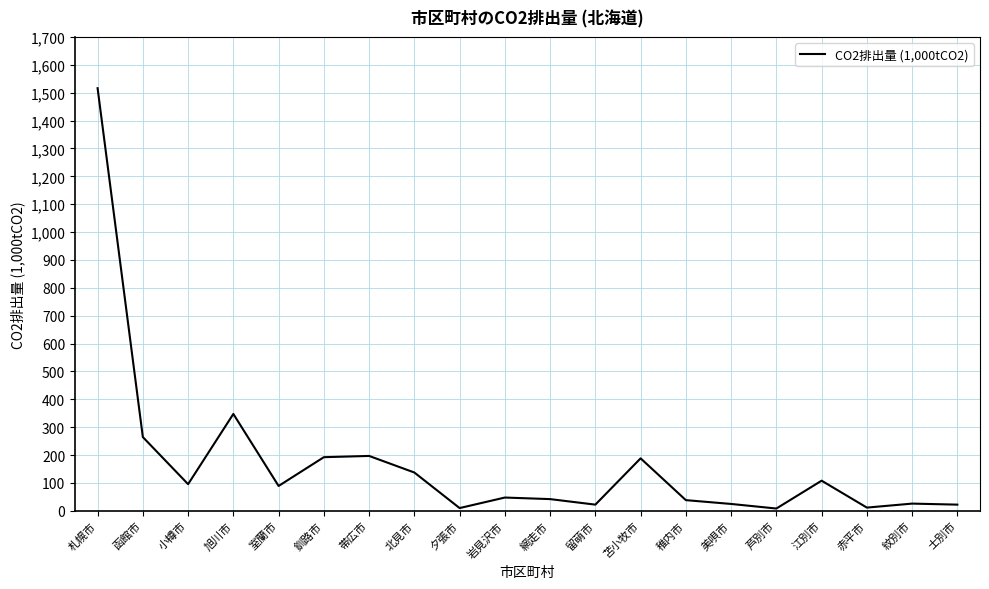

Approximately how many times larger is the value at 紋別市 compared to 小樽市?

0.3